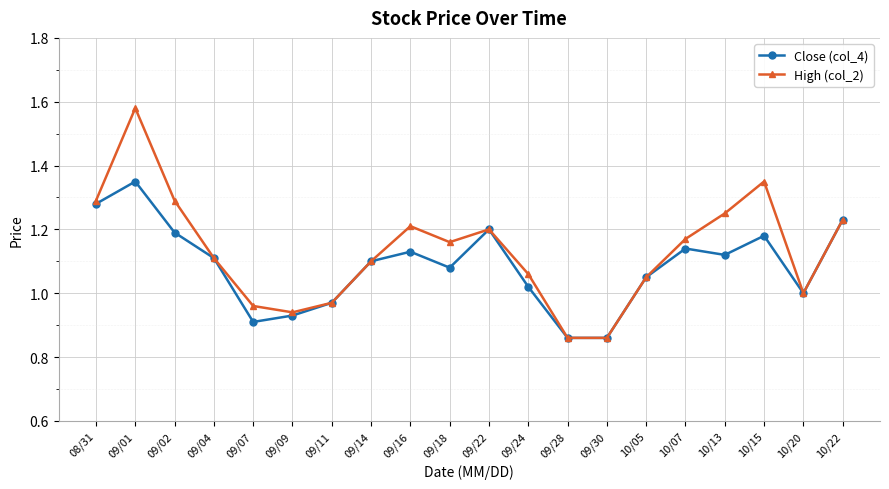

How many series are shown in this chart?

2